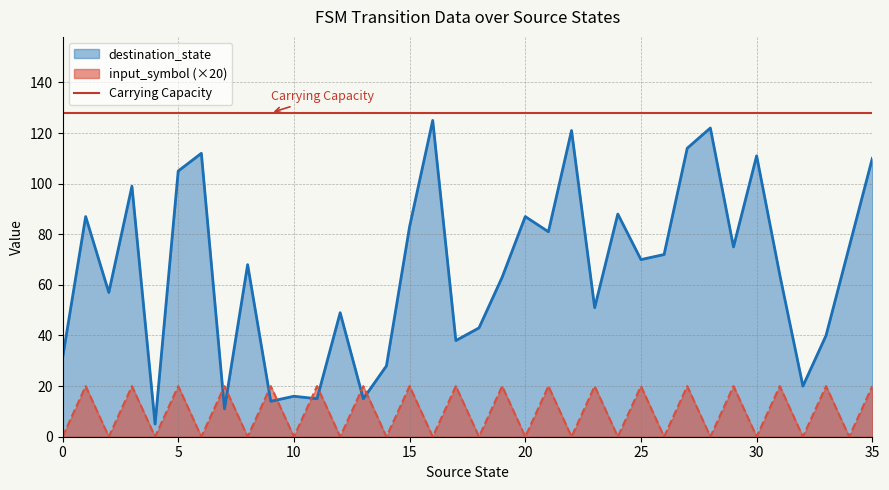

What is the difference between the second highest and second lowest values in the input_symbol_numeric series?

20